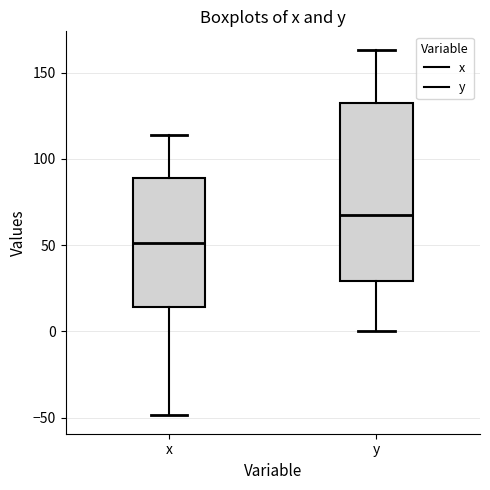

Which box's median line is the highest?

y